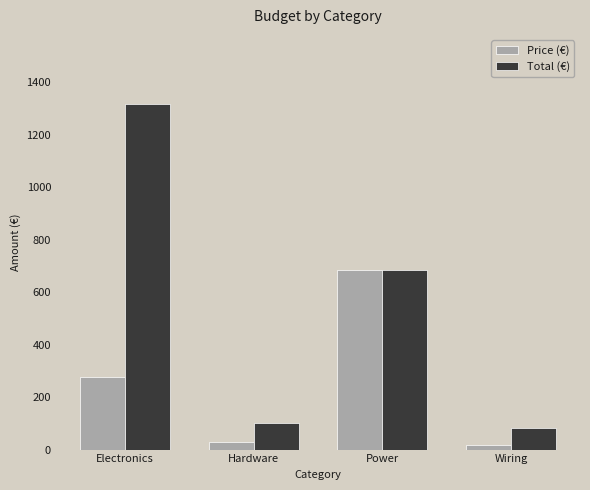

What is the difference between the highest and lowest values at Wiring?

66.1